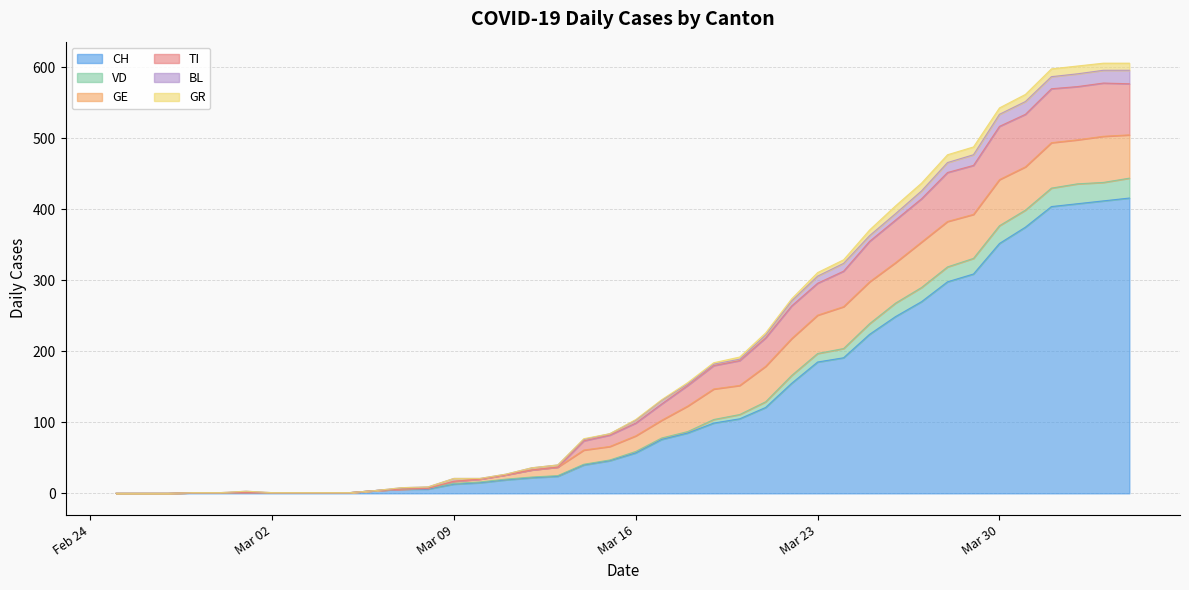

Is the value of VD at 2020-02-25 greater than the value of TI at 2020-03-18?

No